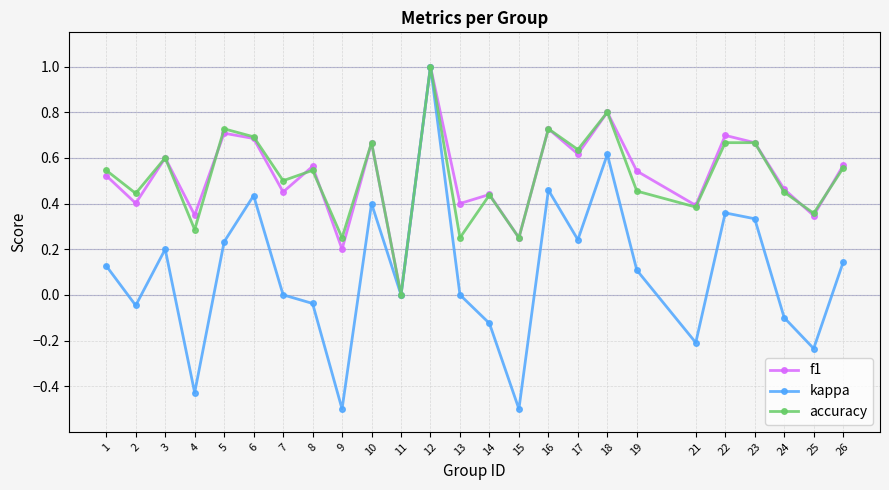

Which series changed the most between 18 and 21?

kappa